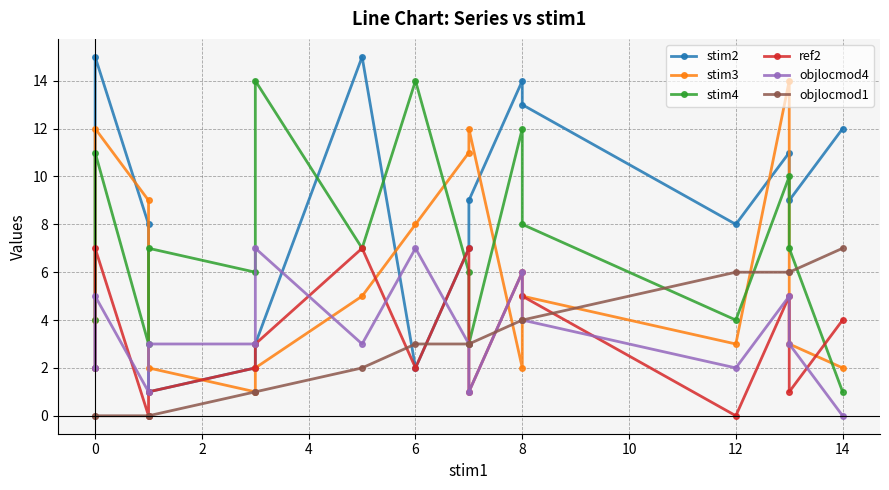

Which series has the widest spread of values?

stim2